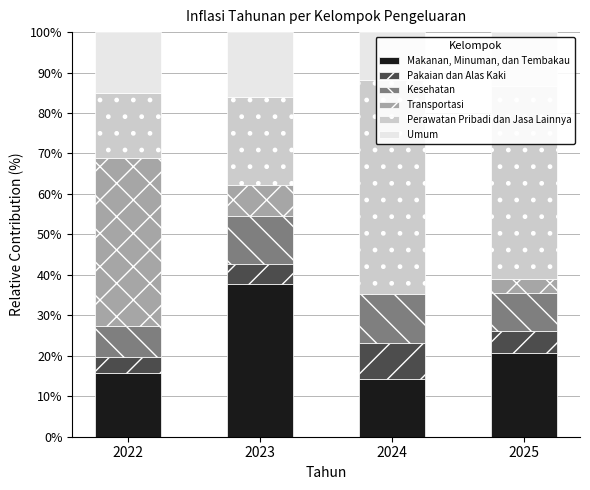

List the labels in order of Perawatan Pribadi dan Jasa Lainnya value, largest first.

2024, 2025, 2023, 2022